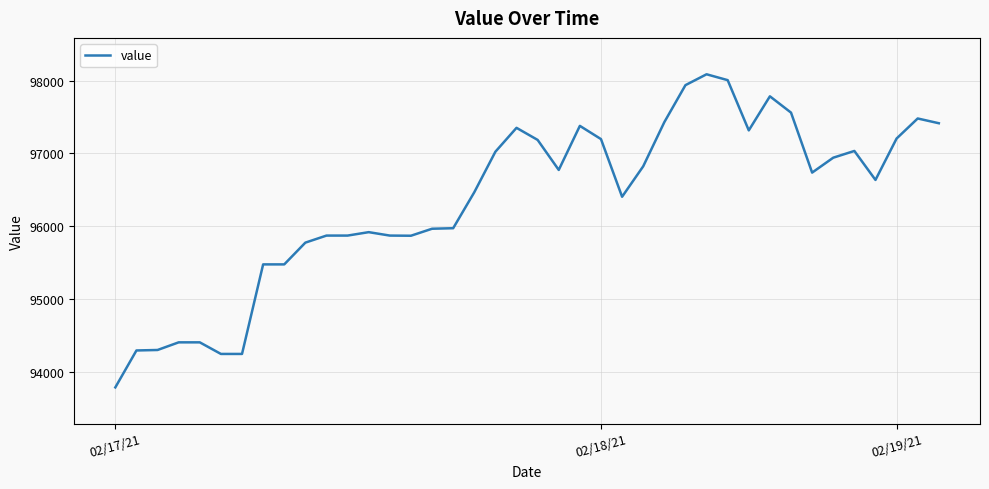

What is the smallest value displayed?

93784.6